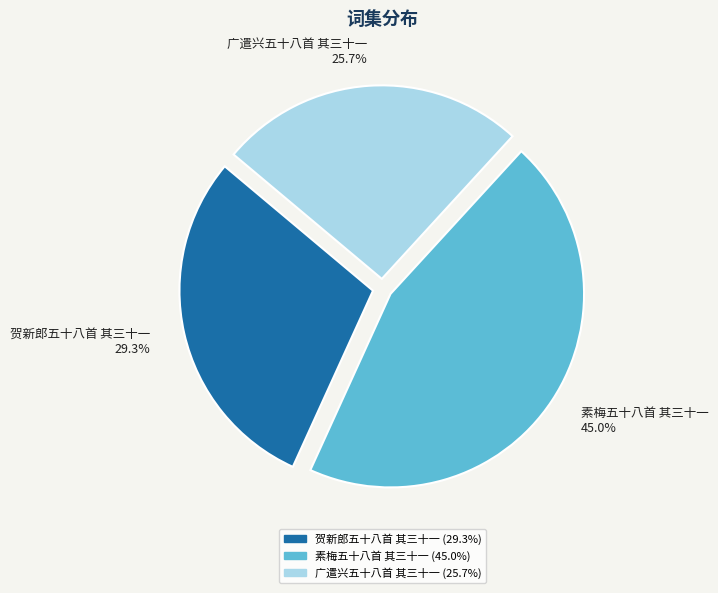

Count the number of slices in the pie.

3